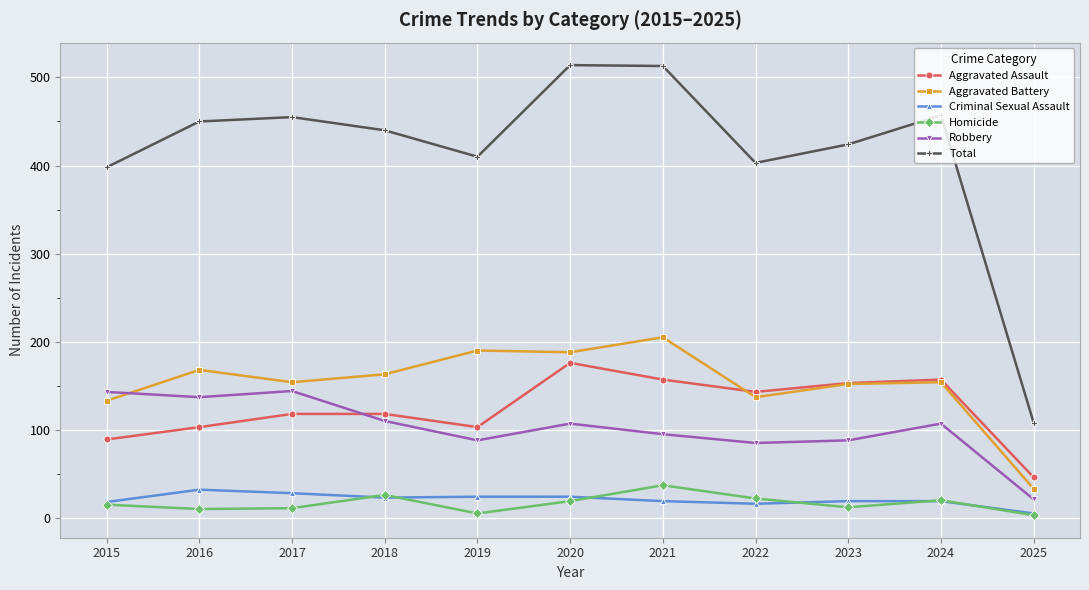

Is this an area chart (filled region under the line)?

No